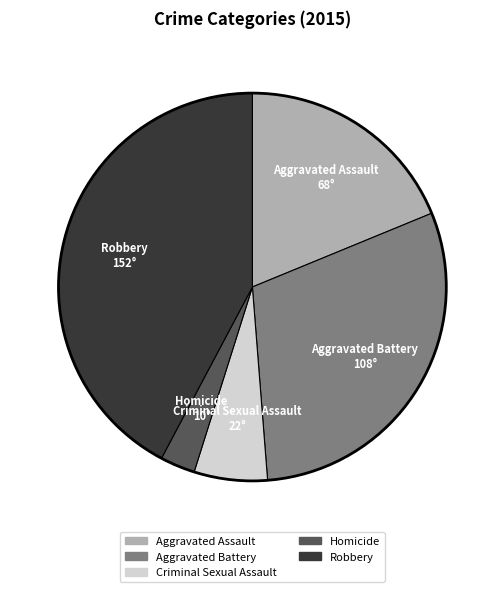

Rank the categories by value from highest to lowest.

Robbery, Aggravated Battery, Aggravated Assault, Criminal Sexual Assault, Homicide